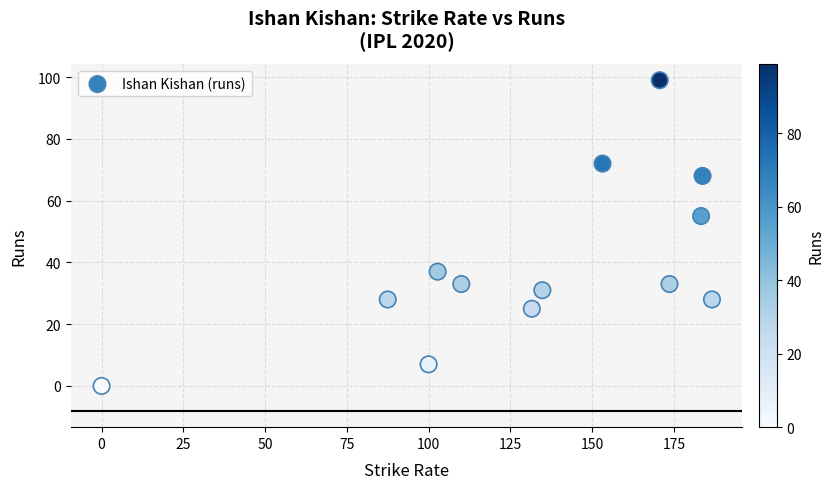

What is the range of Y values (max minus min)?

99